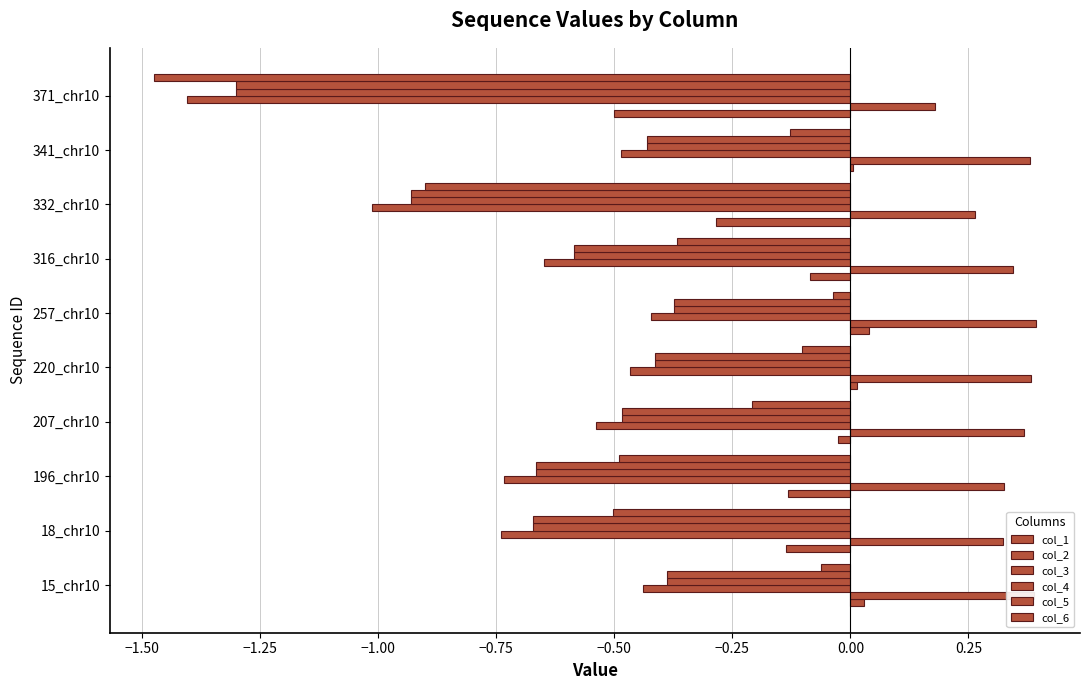

What is the maximum value shown in the chart?

0.4